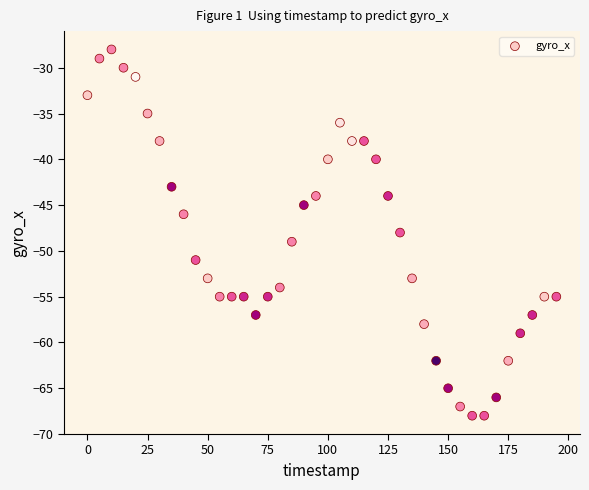

What is the range of Y values (max minus min)?

40